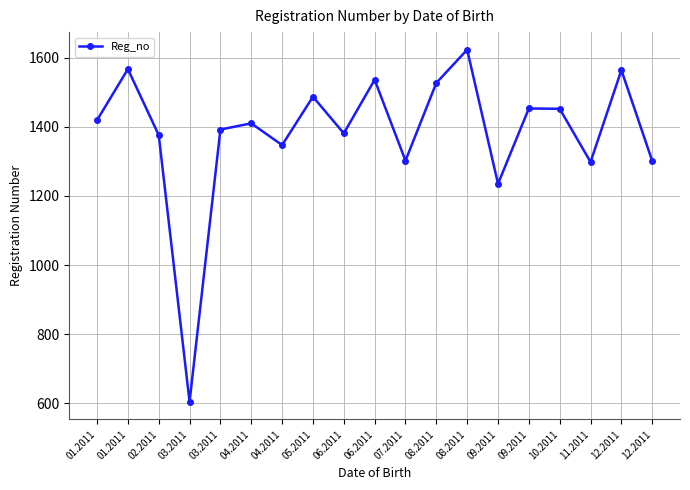

How many lines are shown in the chart?

1